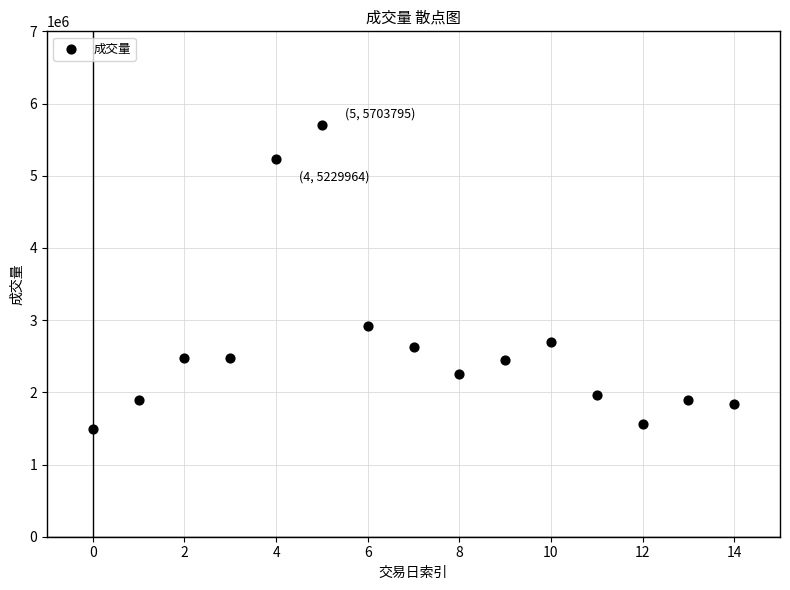

What is the range of Y values (max minus min)?

4211186